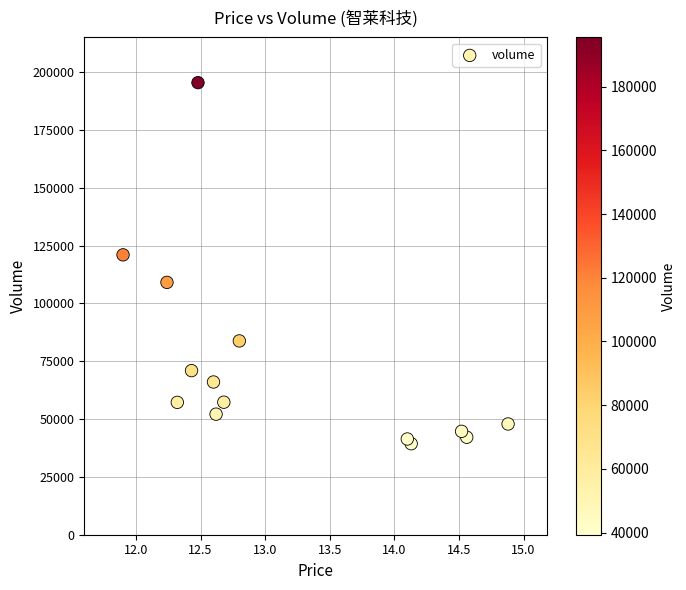

What Y value in the scatter plot is closest to 117391?

120994